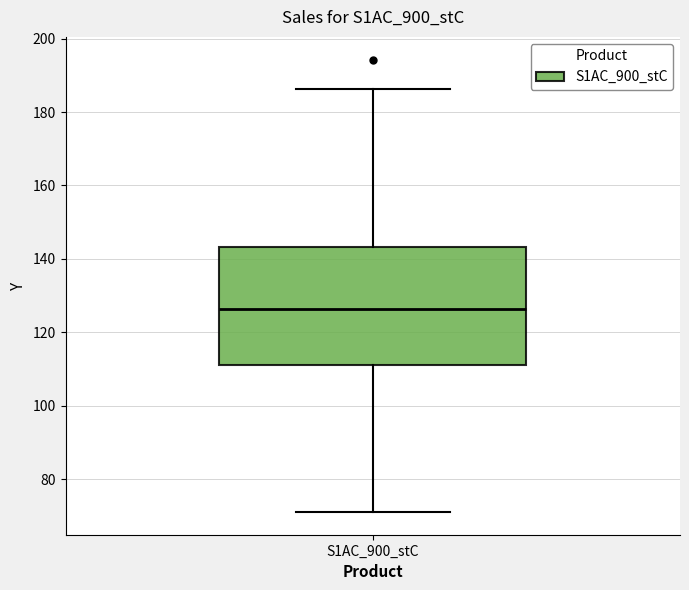

Read this box plot against the y-axis: the position of the median line, the range covered by the box, and the ends of both whiskers. The values are not printed on the chart, so give them approximately, as read against the axis.

median 126, box 112 to 144, whiskers 72 to 186